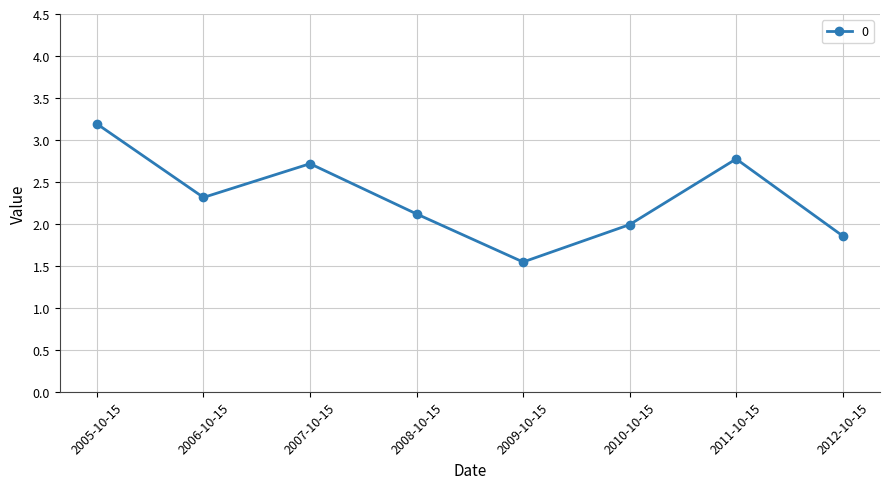

How many data points does each series have?

8